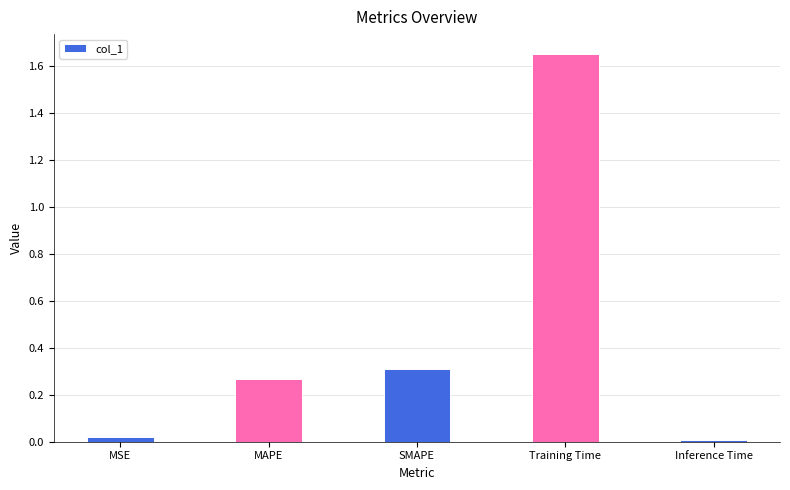

Are the bars horizontal?

No